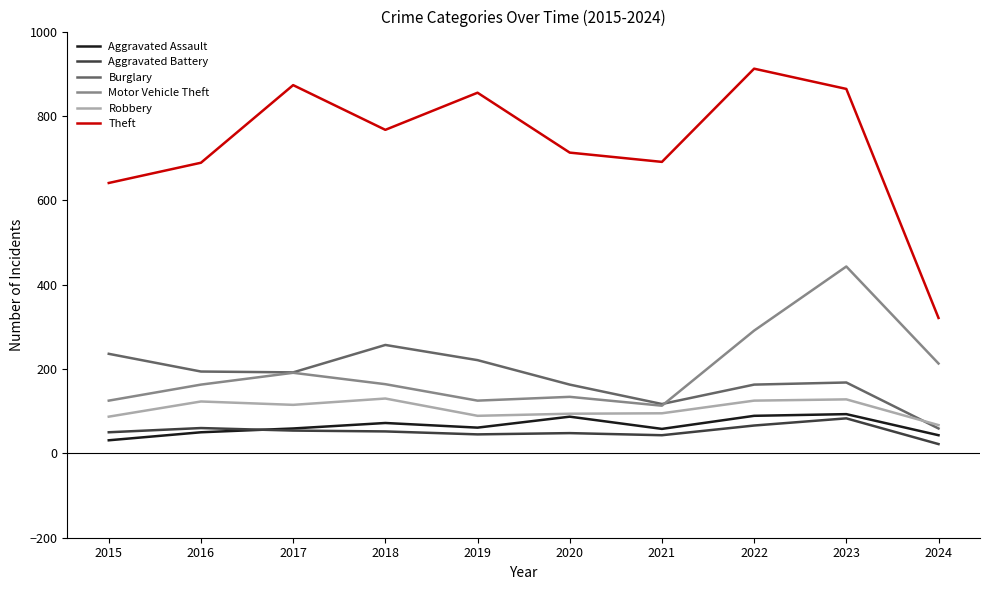

Which category has the highest value across all series?

2022